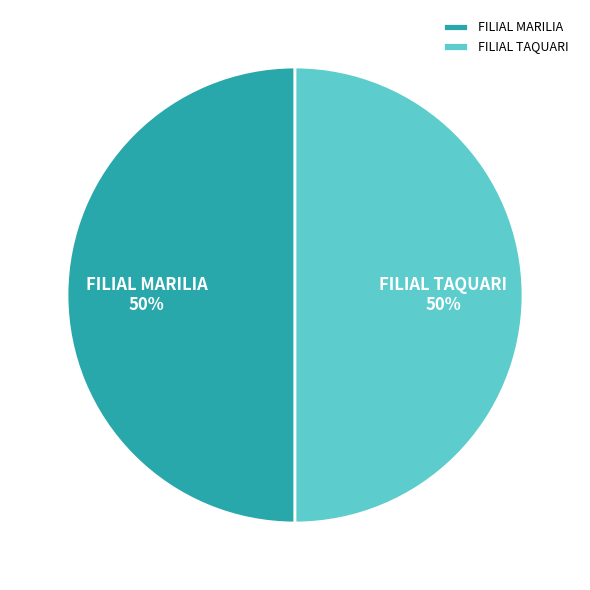

Is the sum of FILIAL MARILIA and FILIAL TAQUARI greater than half?

Yes